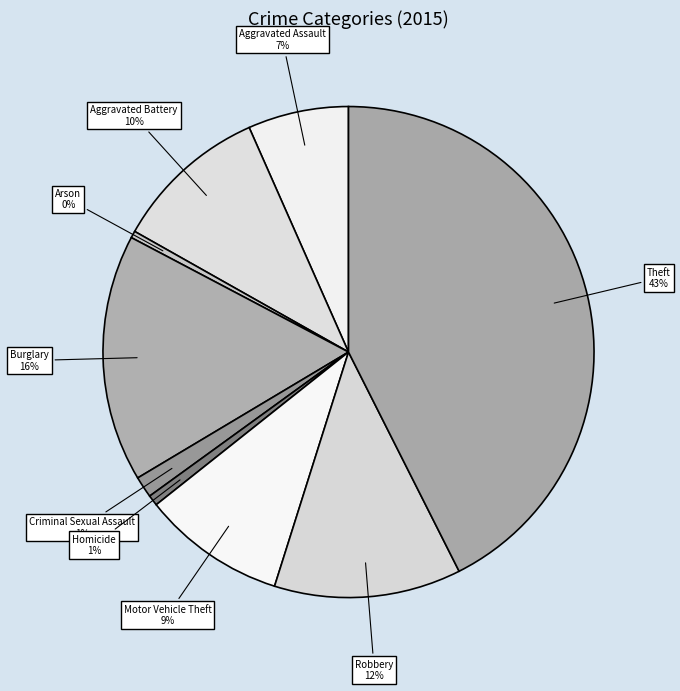

To the nearest percent, what portion does Burglary represent?

16%